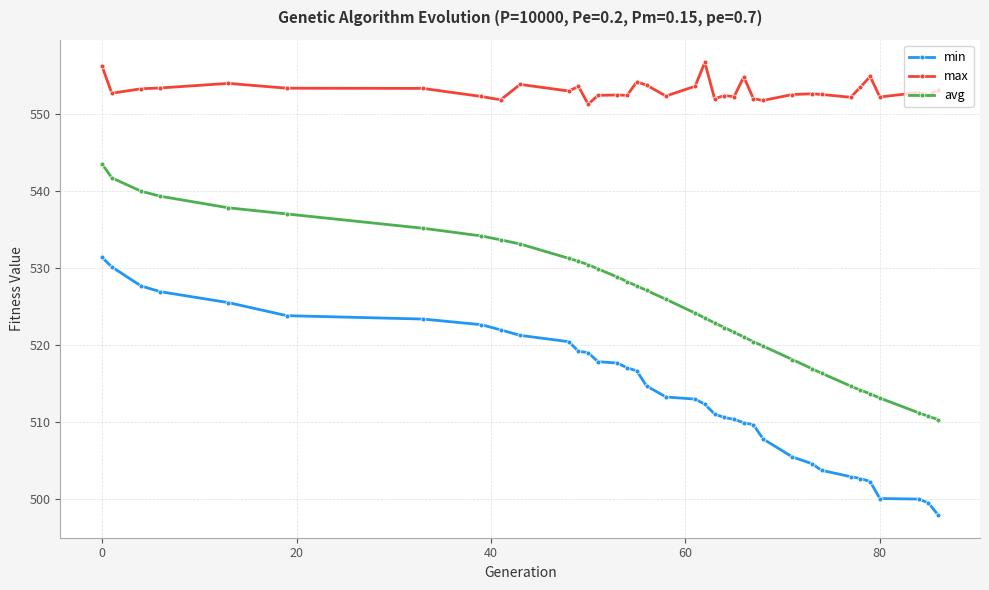

Rank the series by their maximum value, from highest to lowest.

max, avg, min